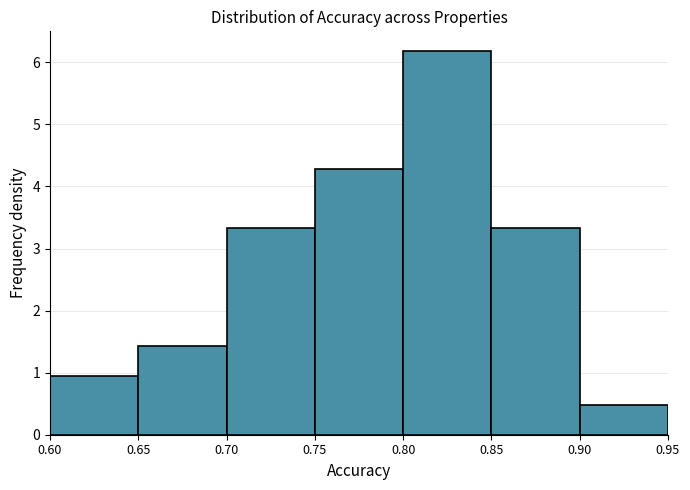

Reading left to right, list every bar in this chart as the range it spans on the x-axis followed by its height. The values are not printed on the chart, so give them approximately, as read against the axis.

0.60 to 0.65: 1.0
0.65 to 0.70: 1.4
0.70 to 0.75: 3.3
0.75 to 0.80: 4.3
0.80 to 0.85: 6.2
0.85 to 0.90: 3.3
0.90 to 0.95: 0.5